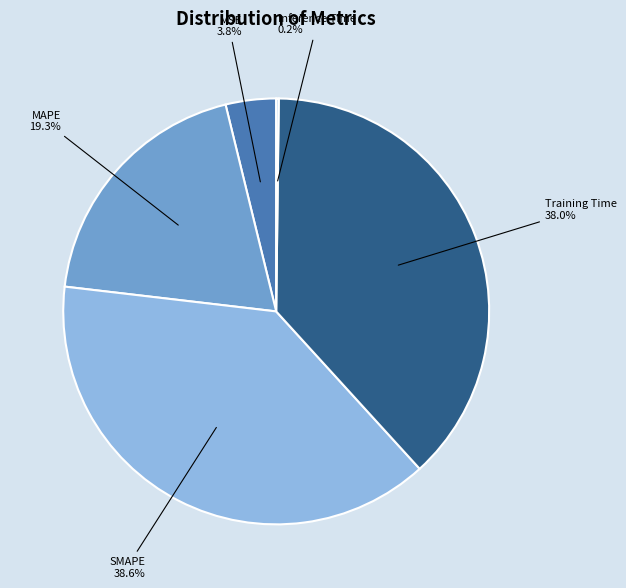

Between MAPE and MSE, which is larger?

MAPE